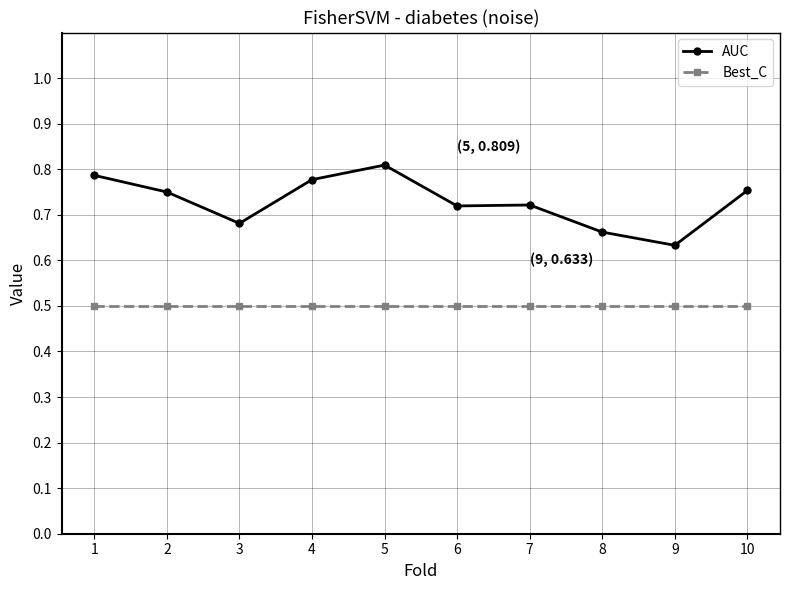

What is the minimum value for Best_C?

0.5